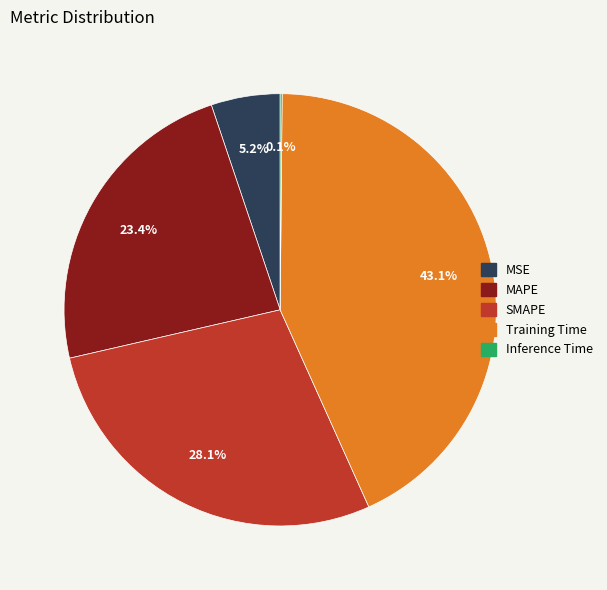

To the nearest percent, what portion does SMAPE represent?

28%